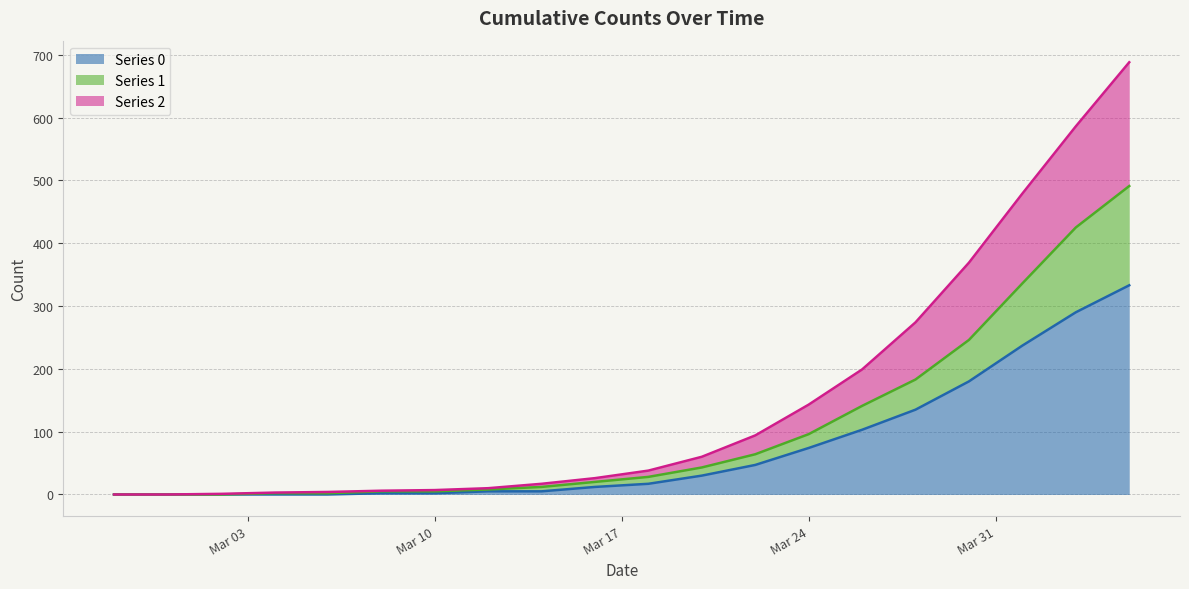

Where does the 1 series first go above 28?

2020-03-20